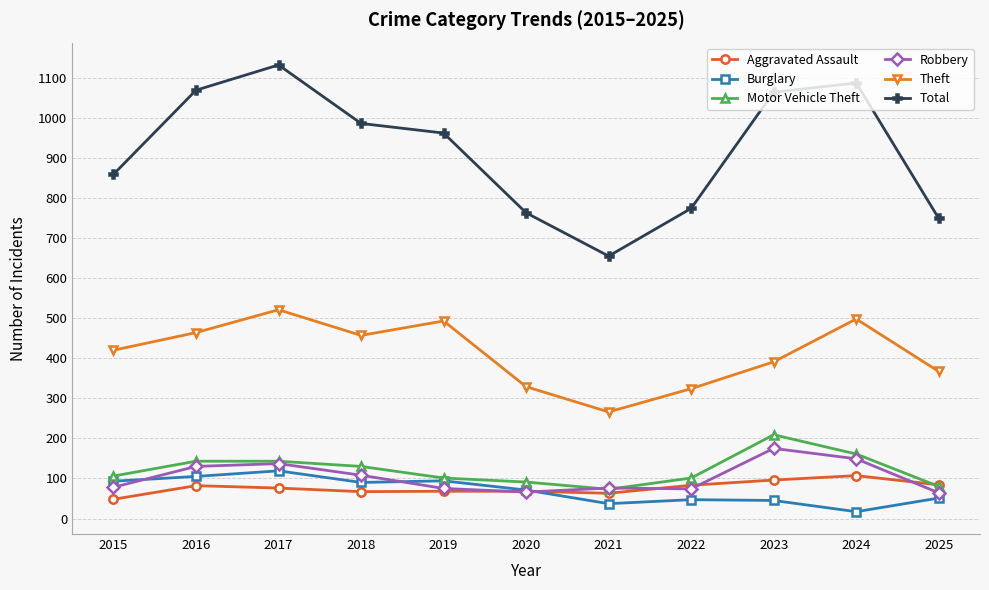

What is the difference between the maximum and minimum values in the Motor Vehicle Theft series?

136